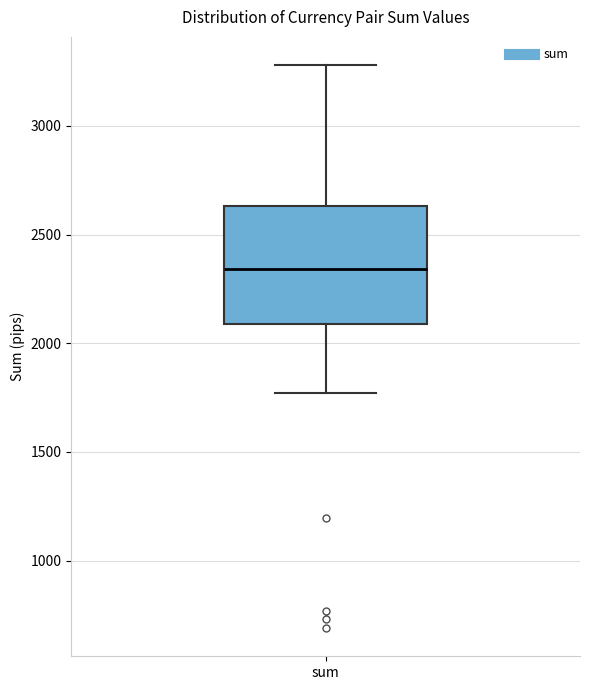

Where is the lower edge of the box for sum on the y-axis? The values are not printed on the chart, so give them approximately, as read against the axis.

2100